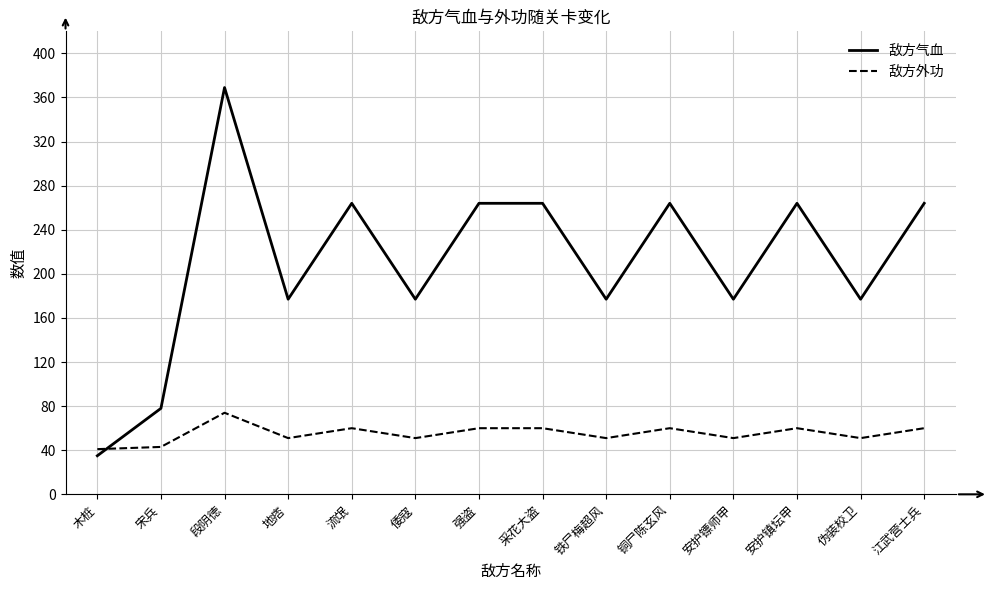

What is the spread (max minus min) of values at 铜尸陈玄风?

204